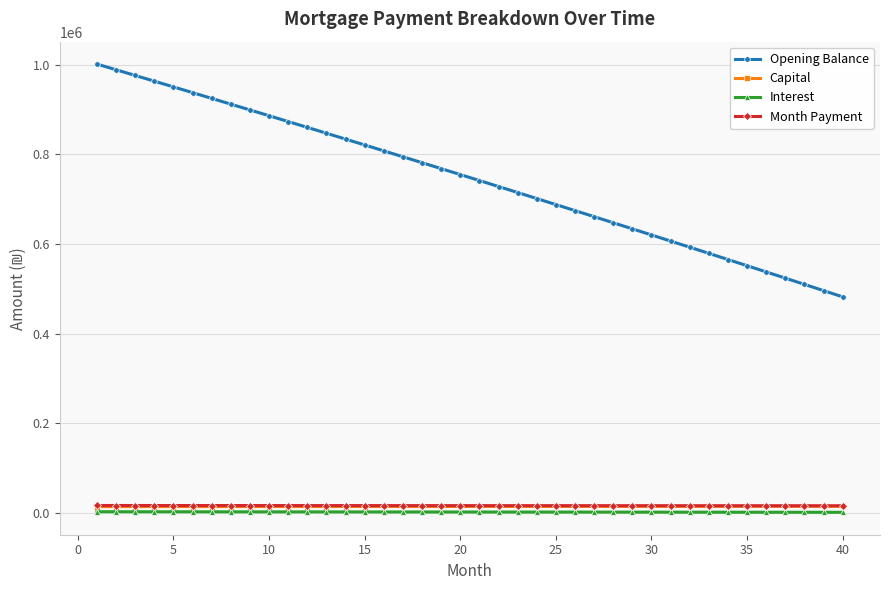

Which series has the largest total across all categories?

Opening Balance